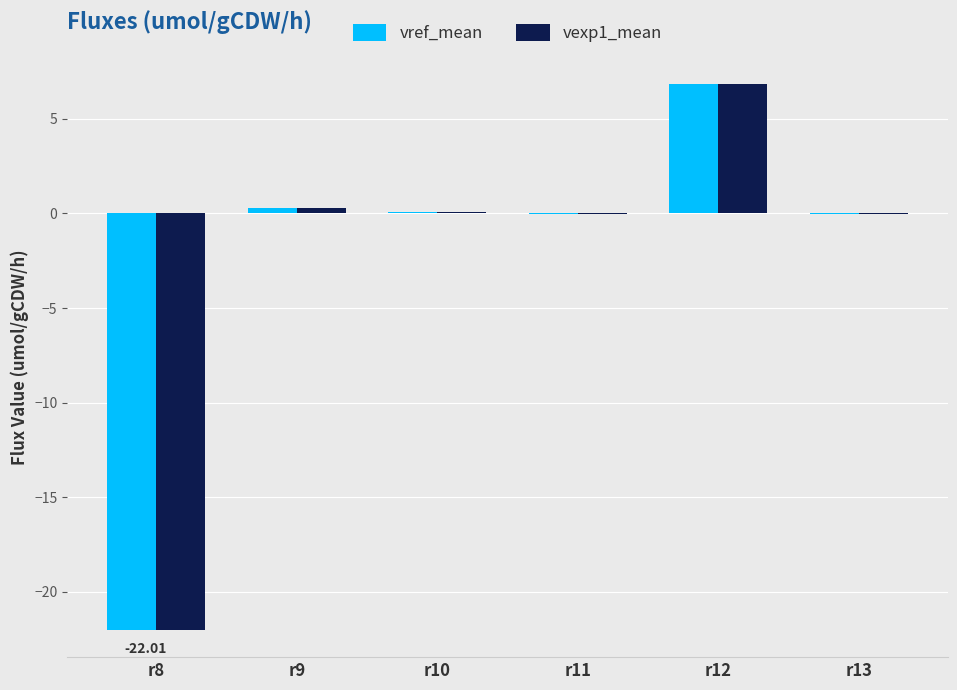

What is the total value across all series at r12?

13.7